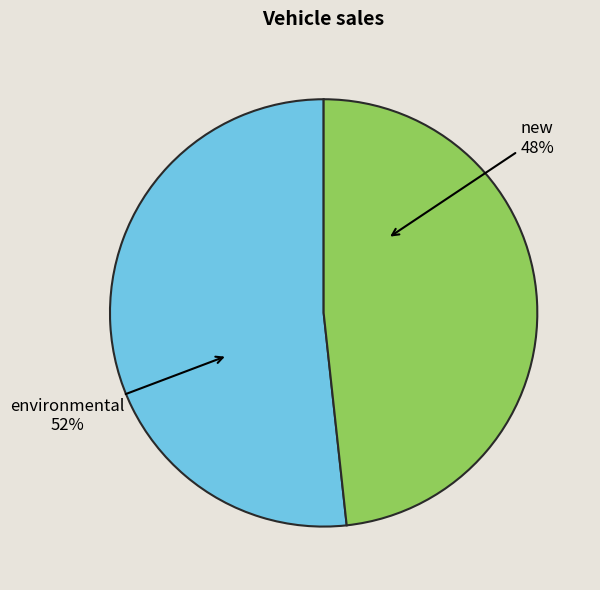

Is there a majority slice in this chart?

Yes